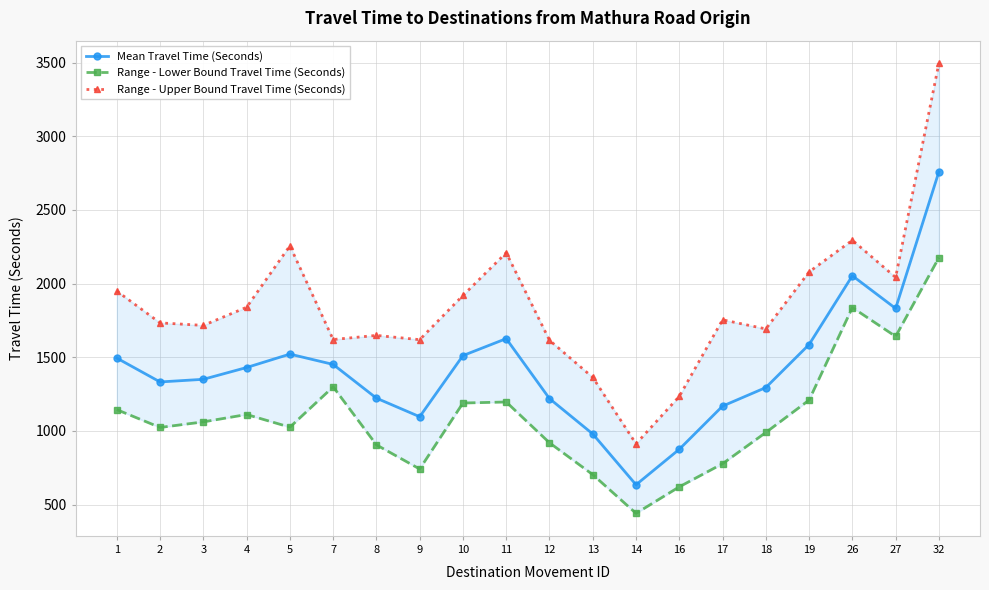

The Range - Lower Bound Travel Time (Seconds) series shows 1189 at 10. True or false?

True